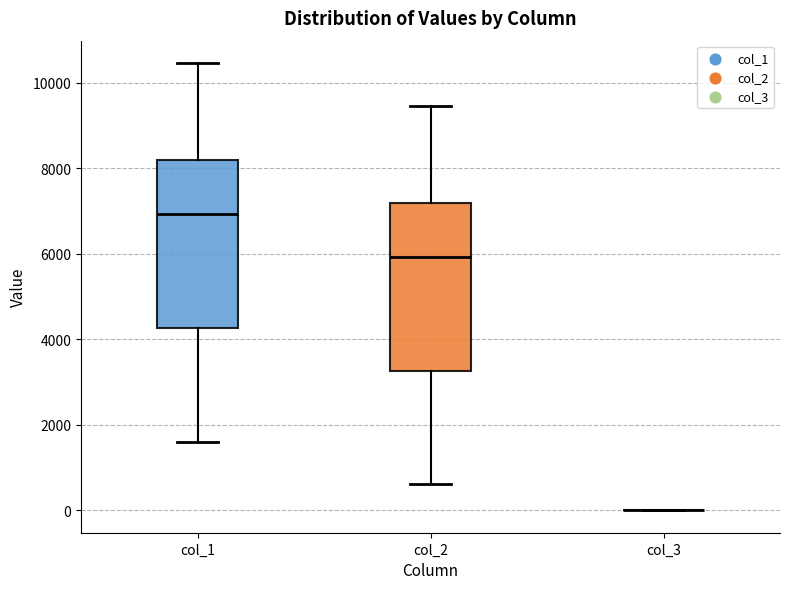

Reading left to right, transcribe this box plot: for each box, give where its median line is, the range the box spans, and where its two whiskers end, as read against the y-axis. The values are not printed on the chart, so give them approximately, as read against the axis.

col_1: median 7000, box 4200 to 8200, whiskers 1600 to 10400
col_2: median 6000, box 3200 to 7200, whiskers 600 to 9400
col_3: box collapsed to a line at 0, whiskers 0 to 0